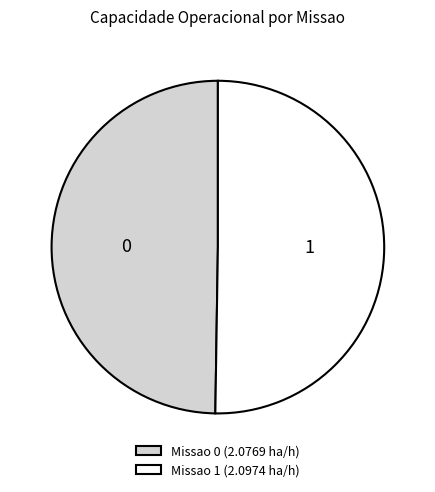

What is the ratio of the value at Missao 0 (2.0769 ha/h) to the value at Missao 1 (2.0974 ha/h)?

1.0